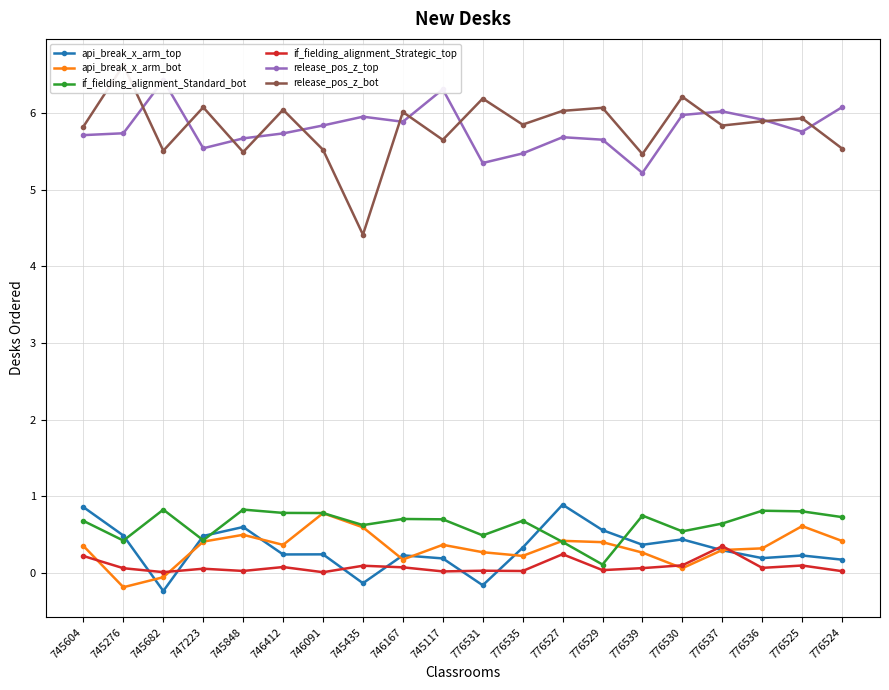

Reading right to left, extract all data points from this chart.

api_break_x_arm_top: 0.2	0.2	0.2	0.3	0.4	0.4	0.6	0.9	0.3	-0.2	0.2	0.2	-0.1	0.2	0.2	0.6	0.5	-0.2	0.5	0.9
api_break_x_arm_bot: 0.4	0.6	0.3	0.3	0.1	0.3	0.4	0.4	0.2	0.3	0.4	0.2	0.6	0.8	0.4	0.5	0.4	-0.1	-0.2	0.4
if_fielding_alignment_Standard_bot: 0.7	0.8	0.8	0.6	0.5	0.8	0.1	0.4	0.7	0.5	0.7	0.7	0.6	0.8	0.8	0.8	0.4	0.8	0.4	0.7
if_fielding_alignment_Strategic_top: 0.0	0.1	0.1	0.4	0.1	0.1	0.0	0.2	0.0	0.0	0.0	0.1	0.1	0.0	0.1	0.0	0.1	0.0	0.1	0.2
release_pos_z_top: 6.1	5.8	5.9	6.0	6.0	5.2	5.7	5.7	5.5	5.3	6.3	5.9	6.0	5.8	5.7	5.7	5.5	6.4	5.7	5.7
release_pos_z_bot: 5.5	5.9	5.9	5.8	6.2	5.5	6.1	6.0	5.8	6.2	5.6	6.0	4.4	5.5	6.0	5.5	6.1	5.5	6.6	5.8